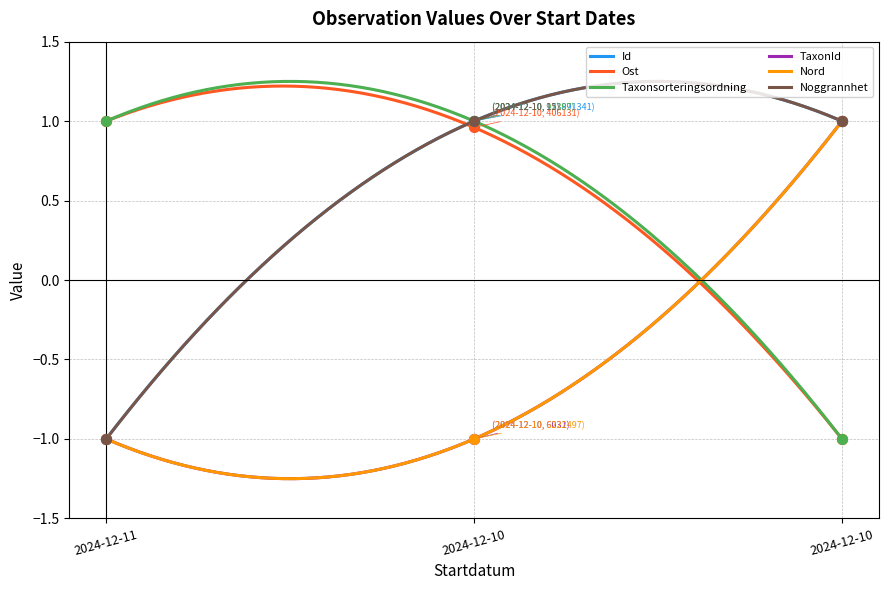

Which series has the largest Y range (max minus min)?

Id